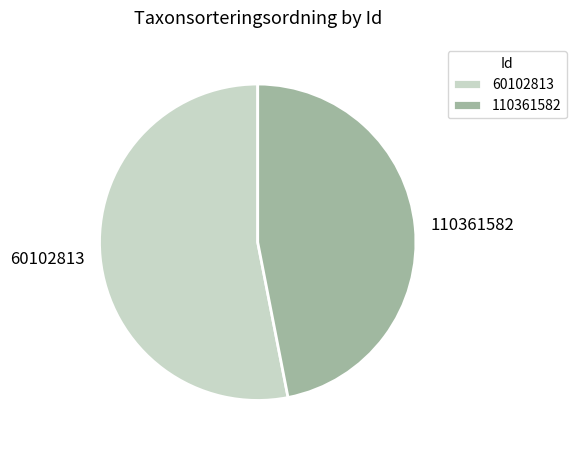

Is it true that 110361582 is 41% of the pie?

False